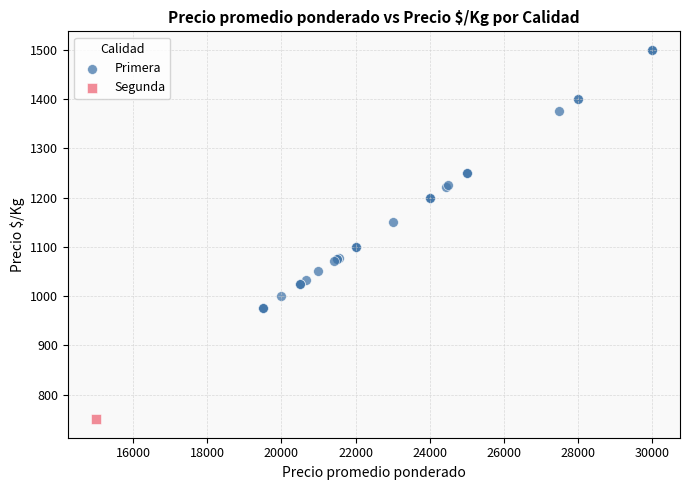

What are all the series names shown in the legend?

Primera, Segunda